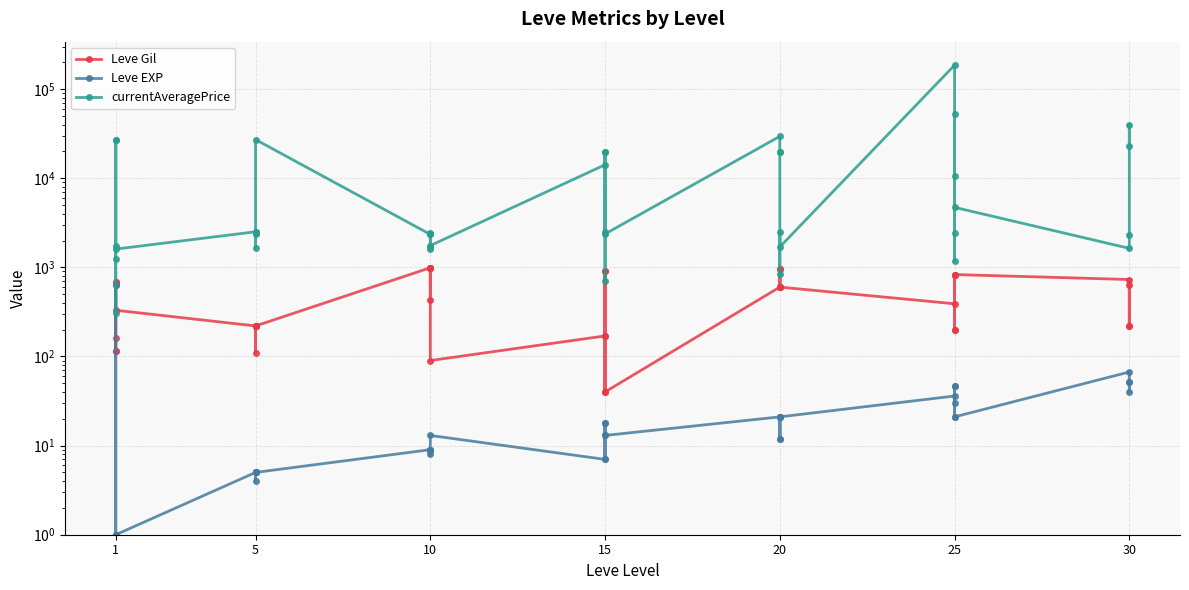

How many interior local valleys does the Leve EXP series have?

10